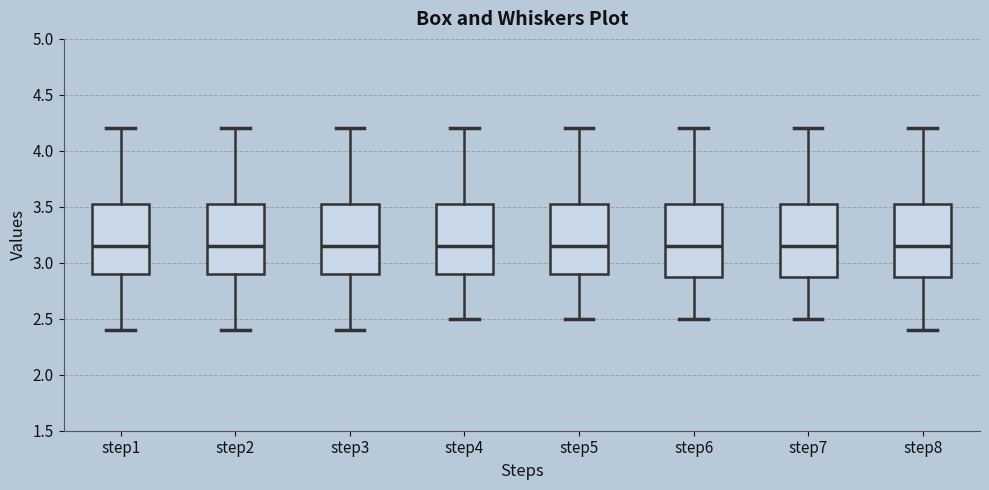

Reading left to right, read every box against the y-axis: the position of its median line, the range the box covers, and the ends of its whiskers. The values are not printed on the chart, so give them approximately, as read against the axis.

step1: median 3.15, box 2.90 to 3.55, whiskers 2.40 to 4.20
step2: median 3.15, box 2.90 to 3.55, whiskers 2.40 to 4.20
step3: median 3.15, box 2.90 to 3.55, whiskers 2.40 to 4.20
step4: median 3.15, box 2.90 to 3.55, whiskers 2.50 to 4.20
step5: median 3.15, box 2.90 to 3.55, whiskers 2.50 to 4.20
step6: median 3.15, box 2.90 to 3.55, whiskers 2.50 to 4.20
step7: median 3.15, box 2.90 to 3.55, whiskers 2.50 to 4.20
step8: median 3.15, box 2.90 to 3.55, whiskers 2.40 to 4.20